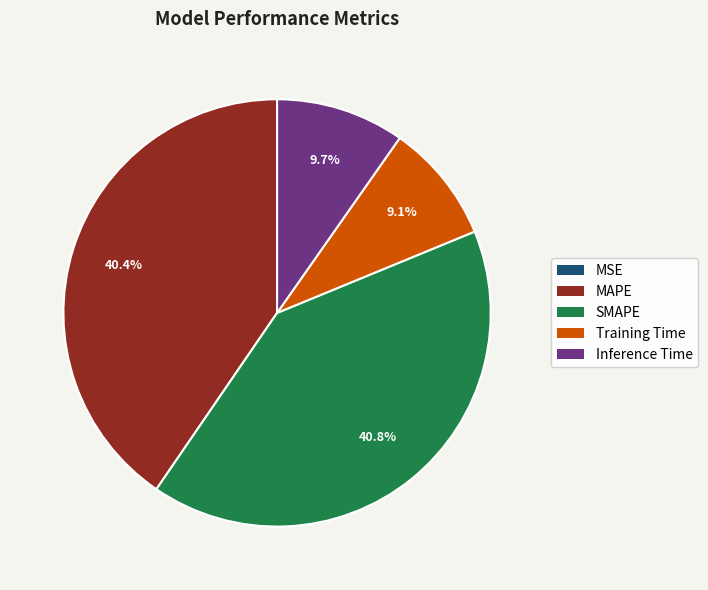

Is there a majority slice in this chart?

No